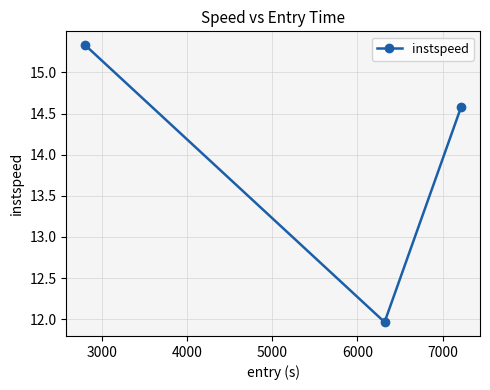

Reading left to right, extract all data points from this chart.

15.3	12.0	14.6